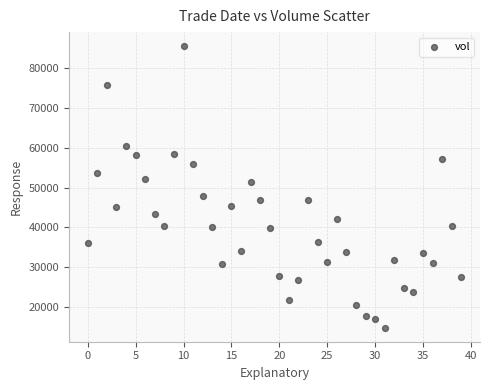

What Y value in the scatter plot is closest to 50186?

51386.7